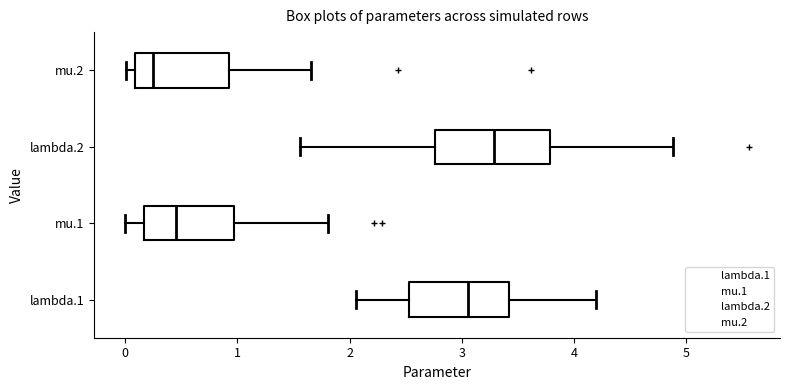

Which box is the widest, from its left edge to its right edge?

lambda.2